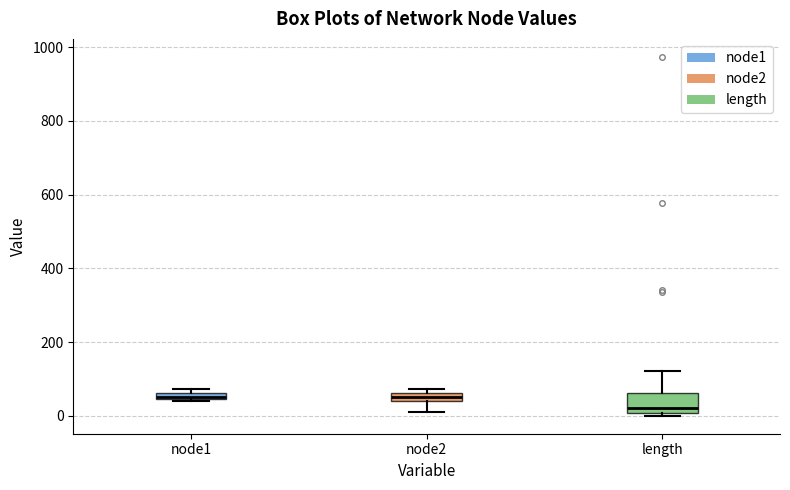

Which box has the lowest median line?

length